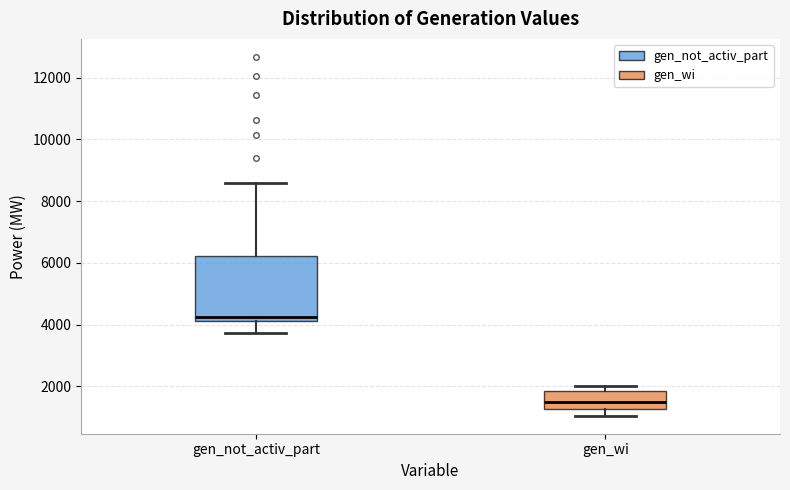

Comparing the boxes themselves (not the whiskers), which one is the tallest?

gen_not_activ_part